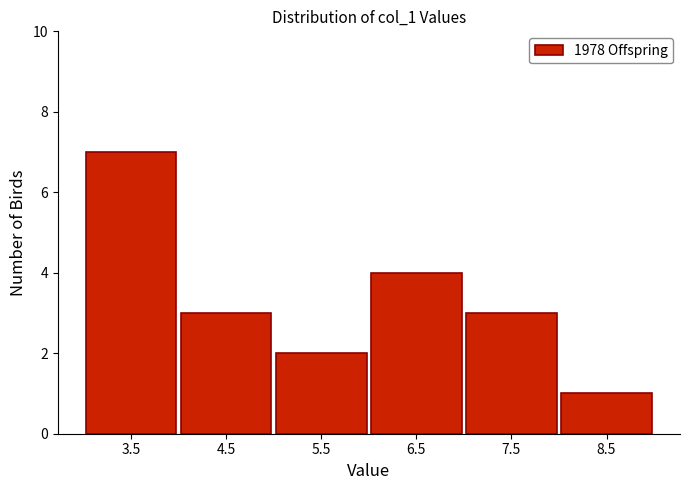

Reading left to right, list every bar in this chart as the range it spans on the x-axis followed by its height. The values are not printed on the chart, so give them approximately, as read against the axis.

3 to 4: 7
4 to 5: 3
5 to 6: 2
6 to 7: 4
7 to 8: 3
8 to 9: 1